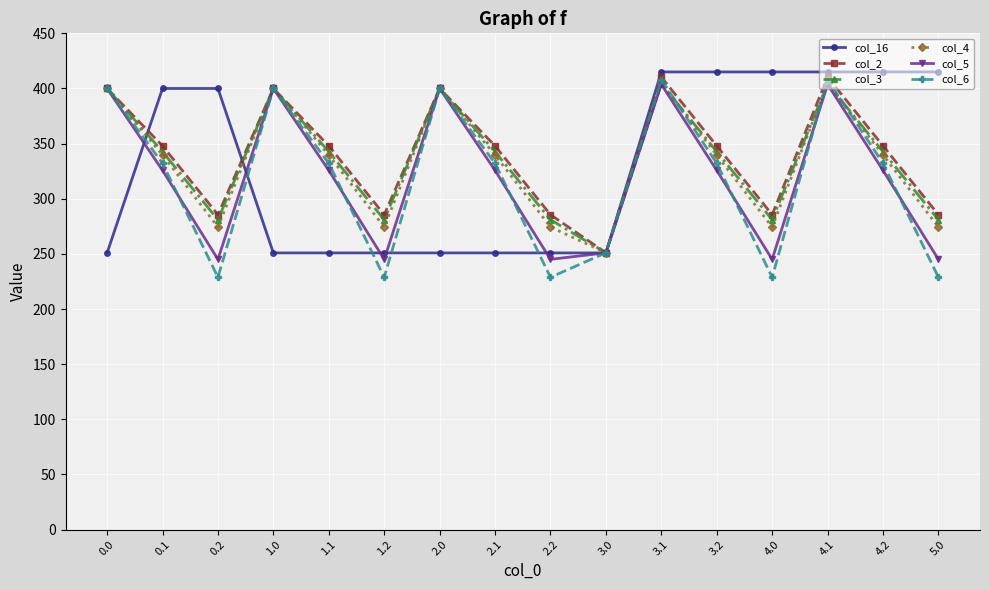

What position from the right is 0.2?

14